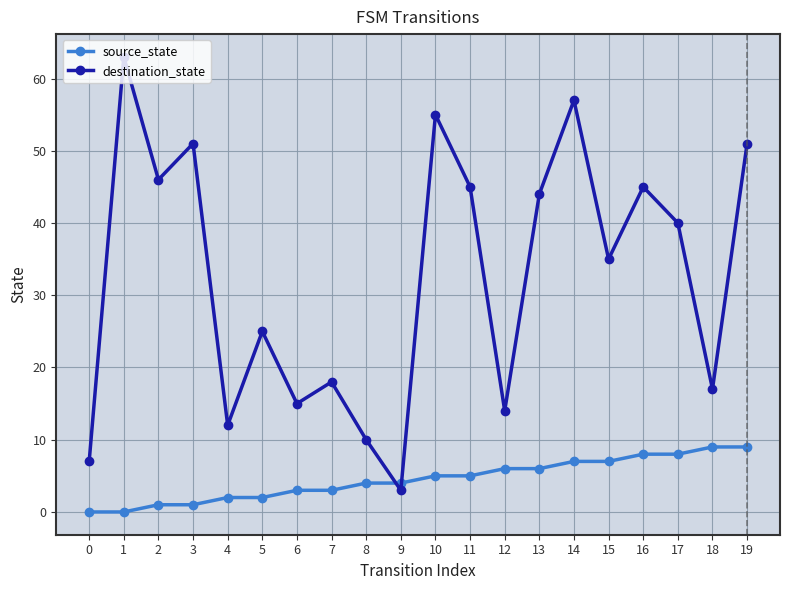

Reading left to right, transcribe all the data shown in this chart.

source_state: 0=0	1=0	2=1	3=1	4=2	5=2	6=3	7=3	8=4	9=4	10=5	11=5	12=6	13=6	14=7	15=7	16=8	17=8	18=9	19=9
destination_state: 0=7	1=63	2=46	3=51	4=12	5=25	6=15	7=18	8=10	9=3	10=55	11=45	12=14	13=44	14=57	15=35	16=45	17=40	18=17	19=51